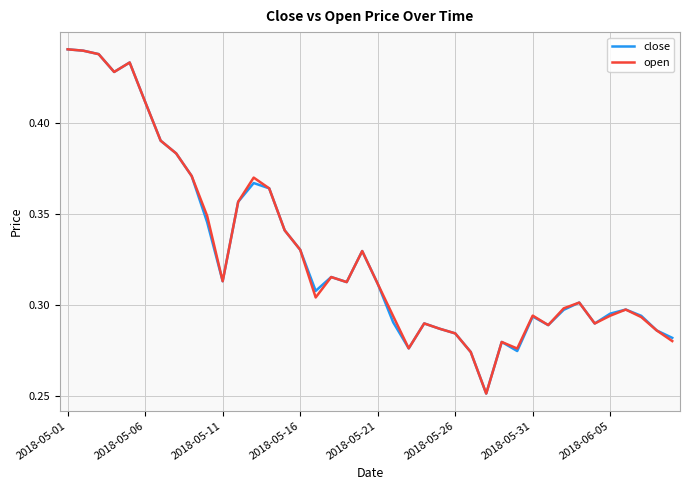

What is the lowest value of the close series?

0.3